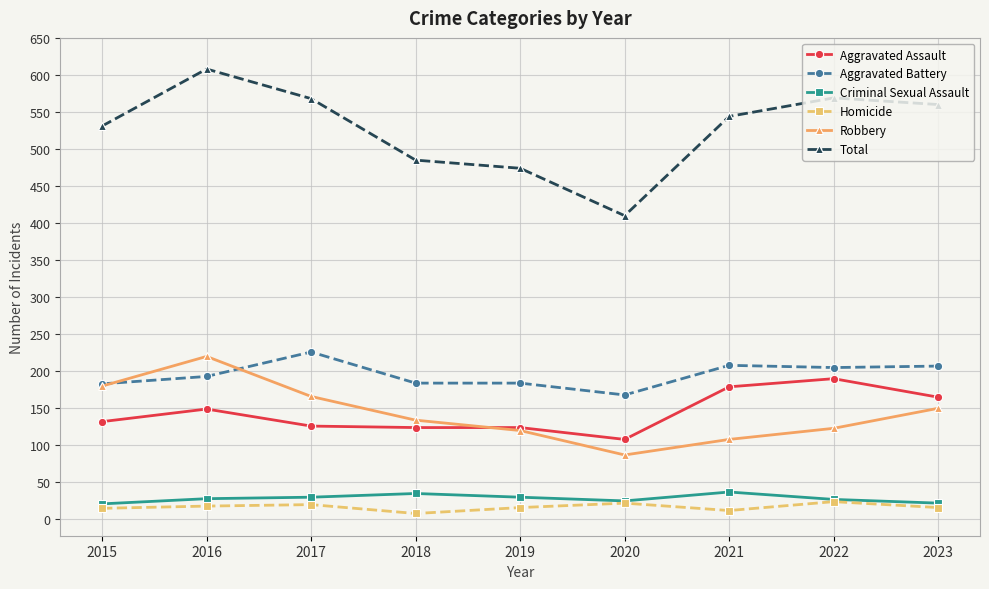

How many interior local peaks does the Robbery series have?

1